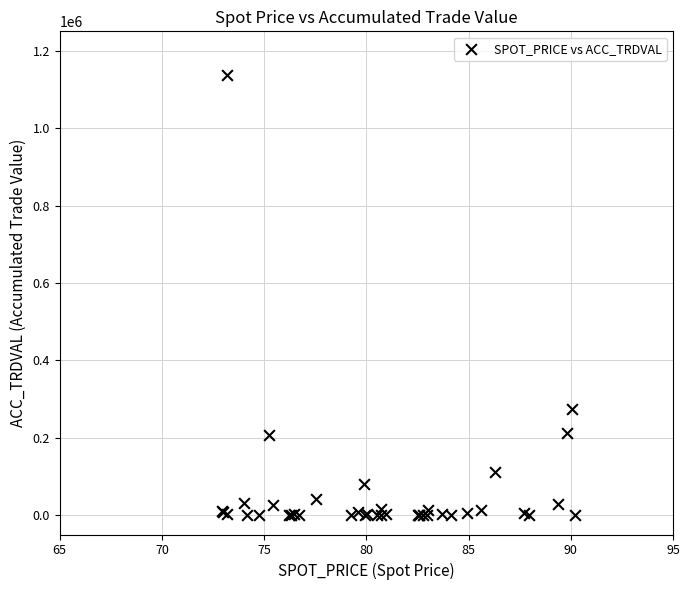

What Y value in the scatter plot is closest to 568097?

274435